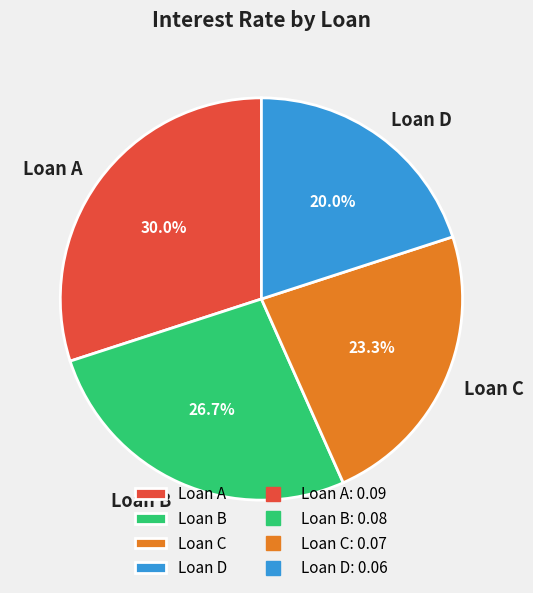

Rank the categories by value from highest to lowest.

Loan A, Loan B, Loan C, Loan D